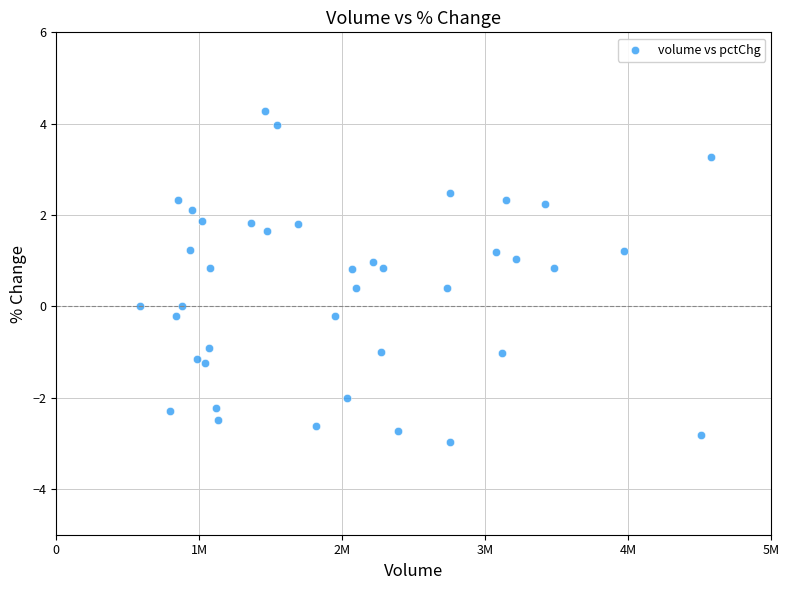

What is the range of Y values (max minus min)?

7.3